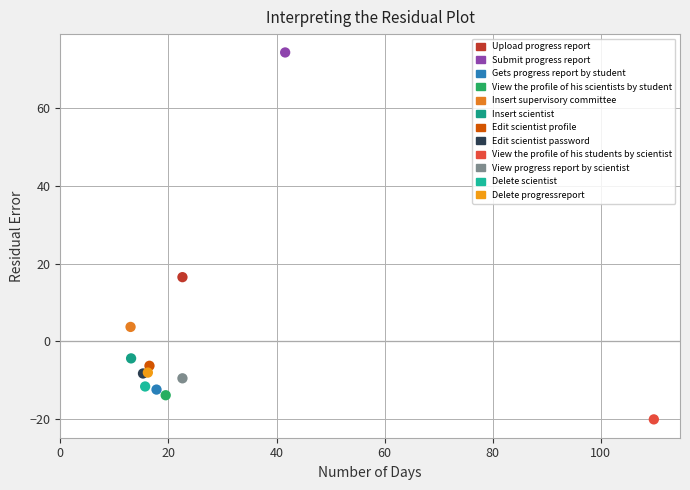

What are all the series names shown in the legend?

Upload progress report, Submit progress report, Gets progress report by student, View the profile of his scientists by student, Insert supervisory committee, Insert scientist, Edit scientist profile, Edit scientist password, View the profile of his students by scientist, View progress report by scientist, Delete scientist, Delete progressreport